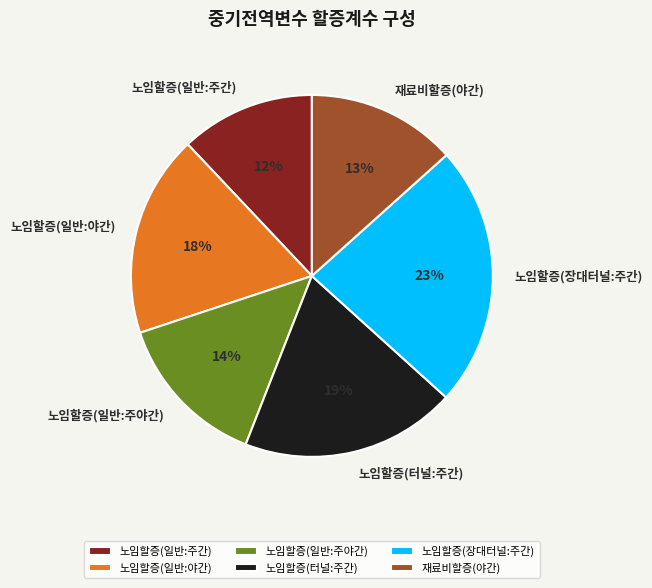

How many slices are in this pie chart?

6